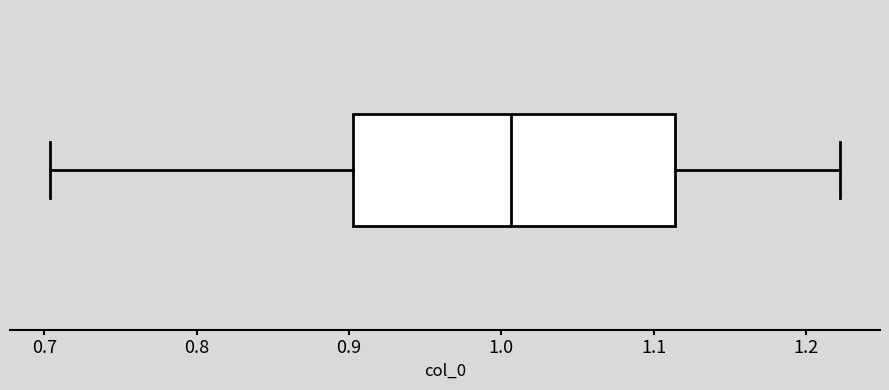

Transcribe this box plot: give where the median line is, the range the box spans, and where the two whiskers end, as read against the x-axis. The values are not printed on the chart, so give them approximately, as read against the axis.

median 1.01, box 0.90 to 1.11, whiskers 0.70 to 1.22